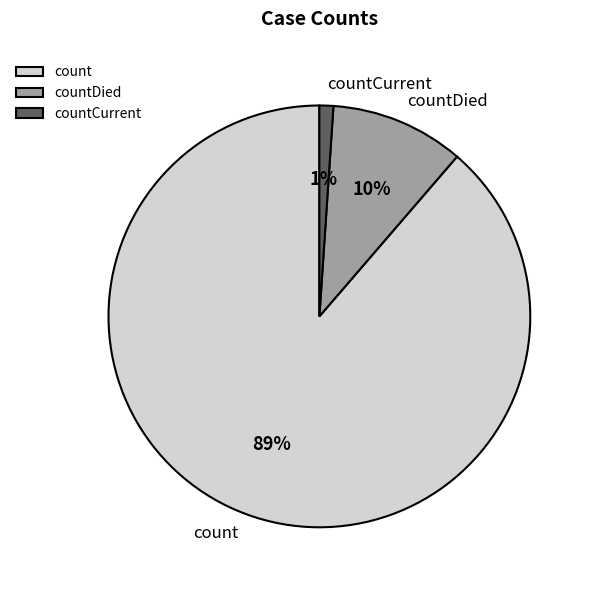

True or false: count accounts for 89% of the total.

True